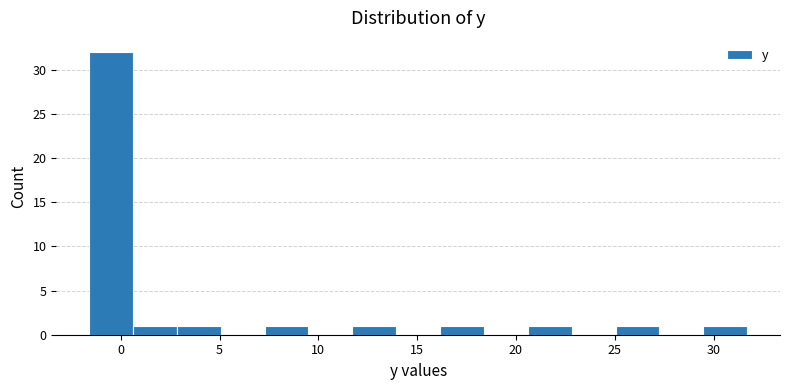

Reading left to right, list every bar in this chart as the range it spans on the x-axis followed by its height. Neither the bar edges nor the heights are printed on the chart, so give them approximately, as read against the axes.

-1.5 to 0.5: 32
0.5 to 3.0: 1
3.0 to 5.0: 1
5.0 to 7.5: 0
7.5 to 9.5: 1
9.5 to 11.5: 0
11.5 to 14.0: 1
14.0 to 16.0: 0
16.0 to 18.5: 1
18.5 to 20.5: 0
20.5 to 23.0: 1
23.0 to 25.0: 0
25.0 to 27.5: 1
27.5 to 29.5: 0
29.5 to 31.5: 1